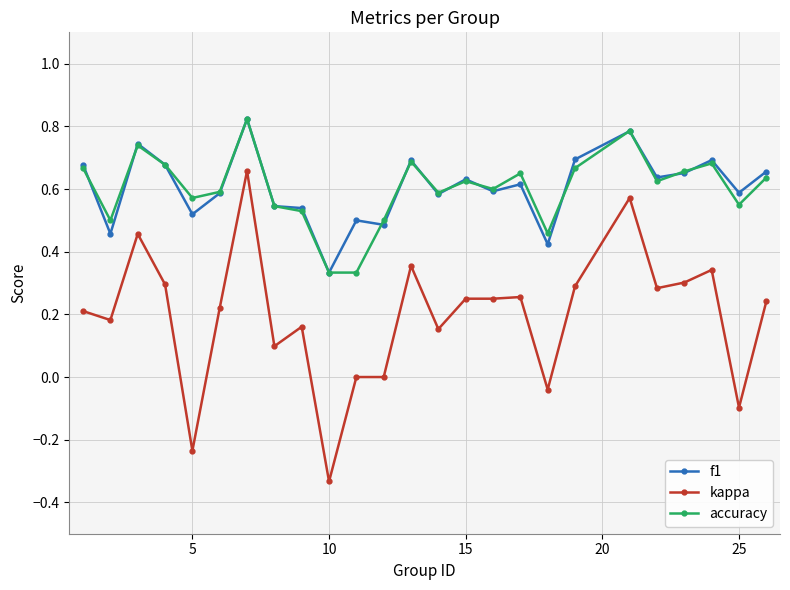

True or false: kappa and accuracy cross at least once.

False